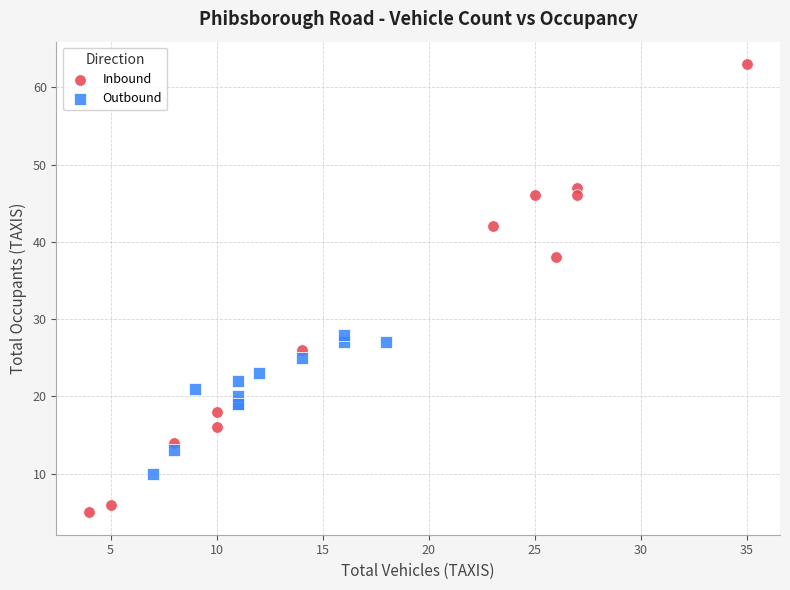

Which series reaches the minimum Y coordinate?

Inbound